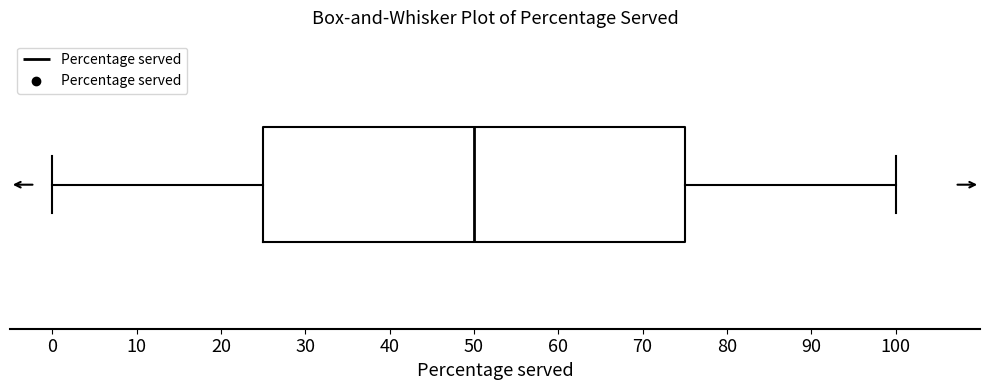

Where does the right whisker of the box end on the x-axis? The values are not printed on the chart, so give them approximately, as read against the axis.

100